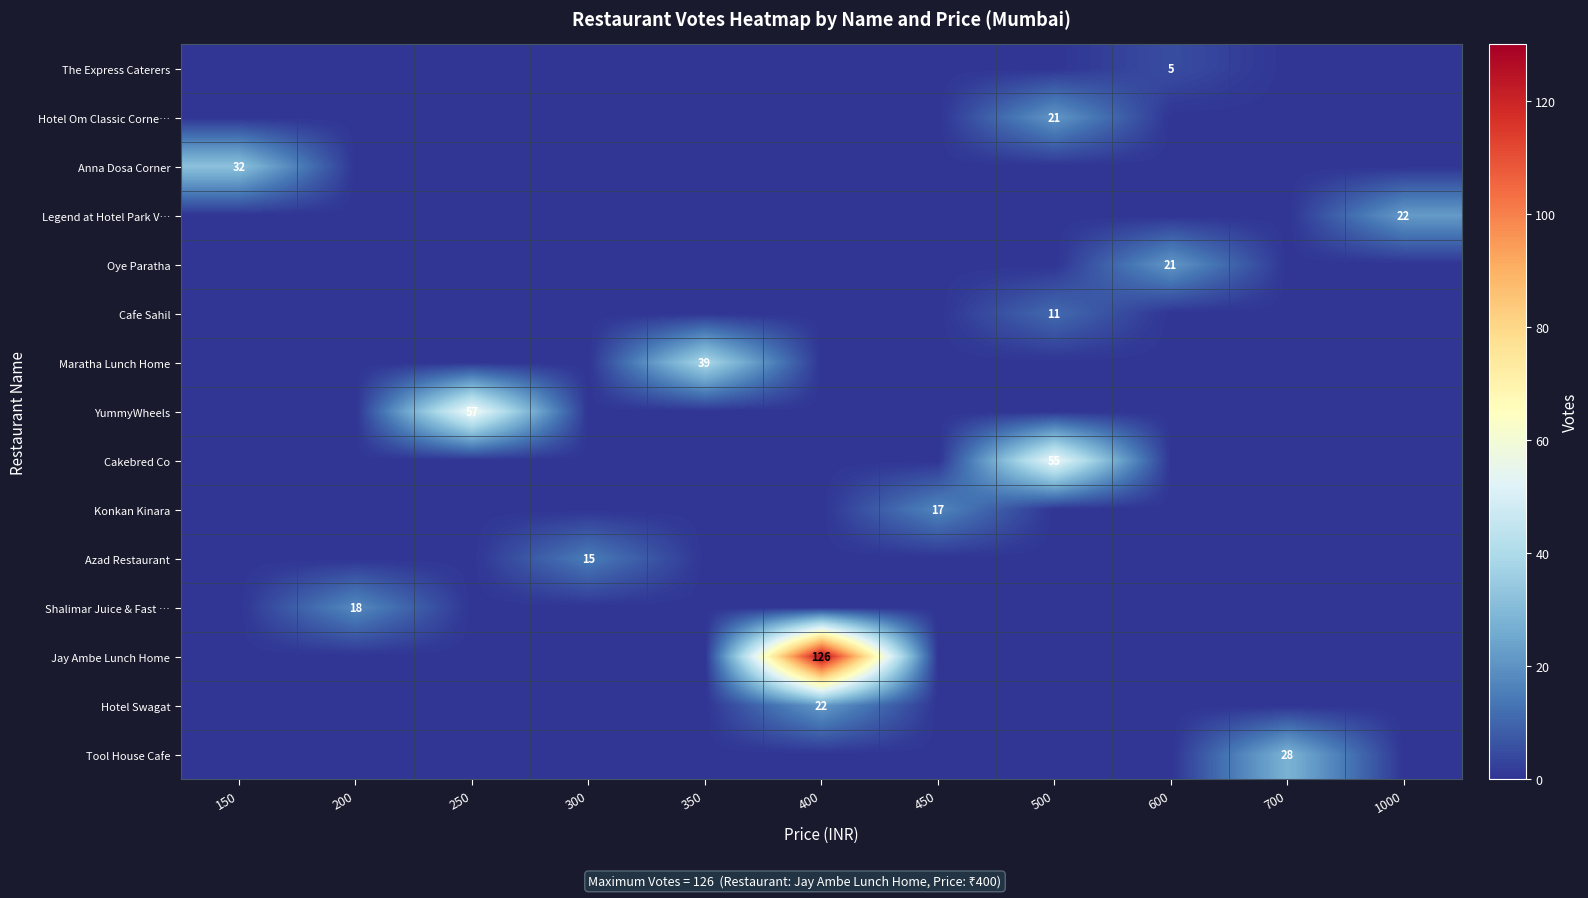

What is the spread (max minus min) of values at 400?

126